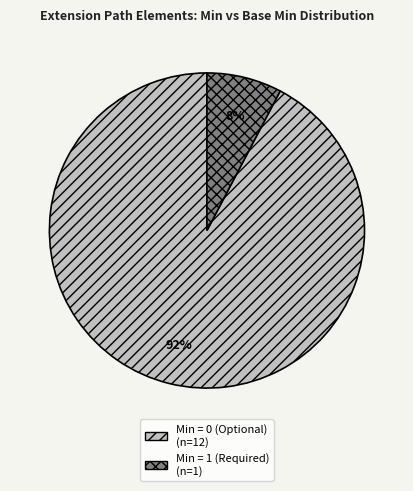

To the nearest percent, what is the average slice percentage?

50%